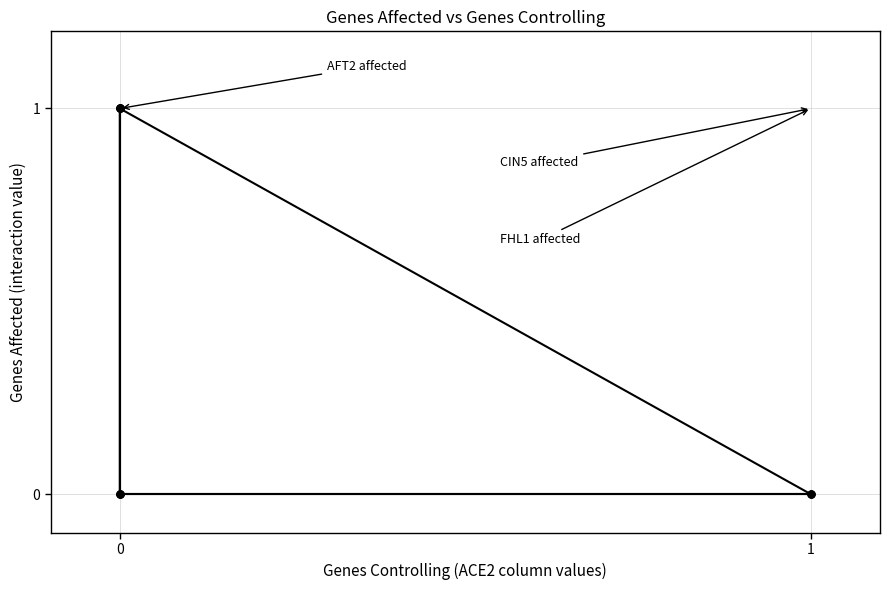

Rank the series at 1 from lowest to highest value.

AFT2 affected, CIN5 affected, FHL1 affected